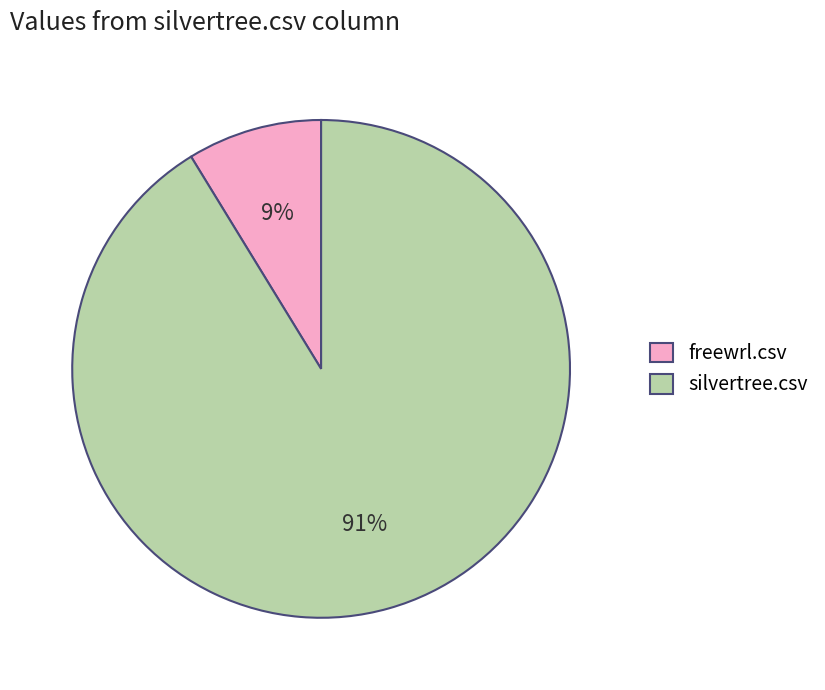

Rank the categories by value from lowest to highest.

freewrl.csv, silvertree.csv